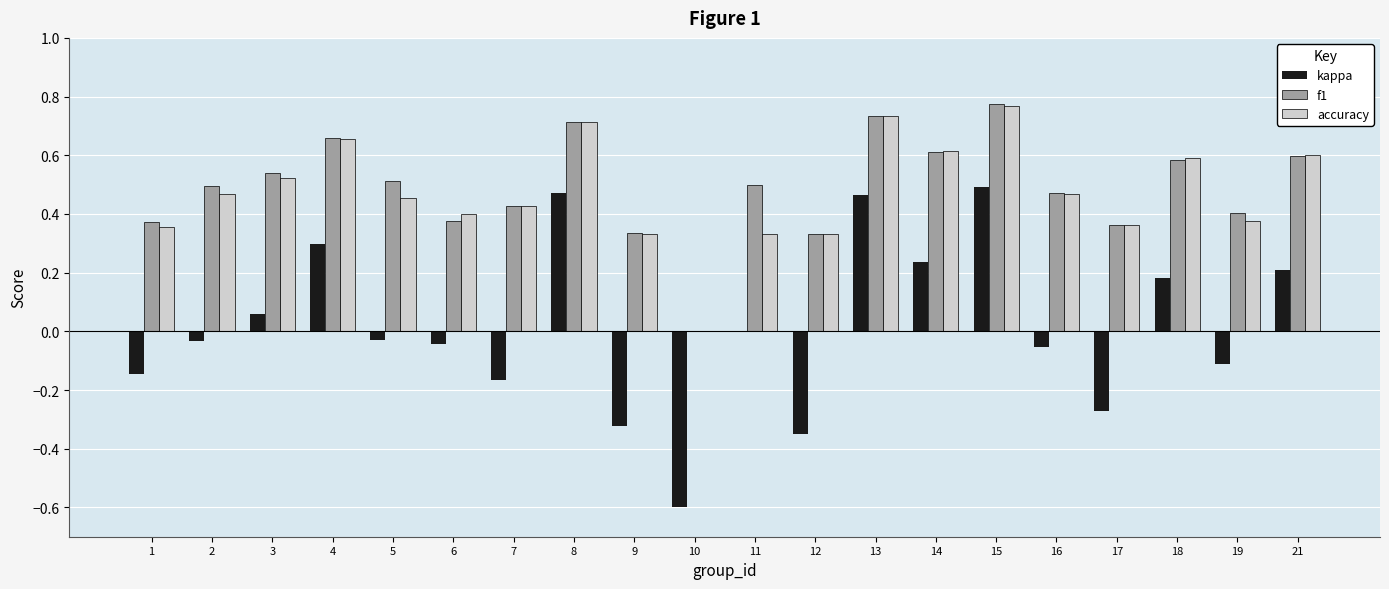

Which series has the largest total across all categories?

f1